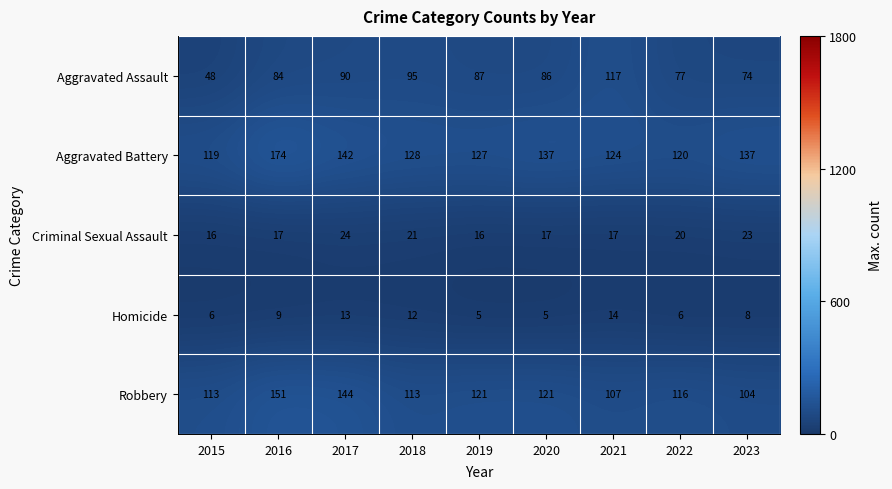

Where does the Aggravated Assault series first go above 86?

2017